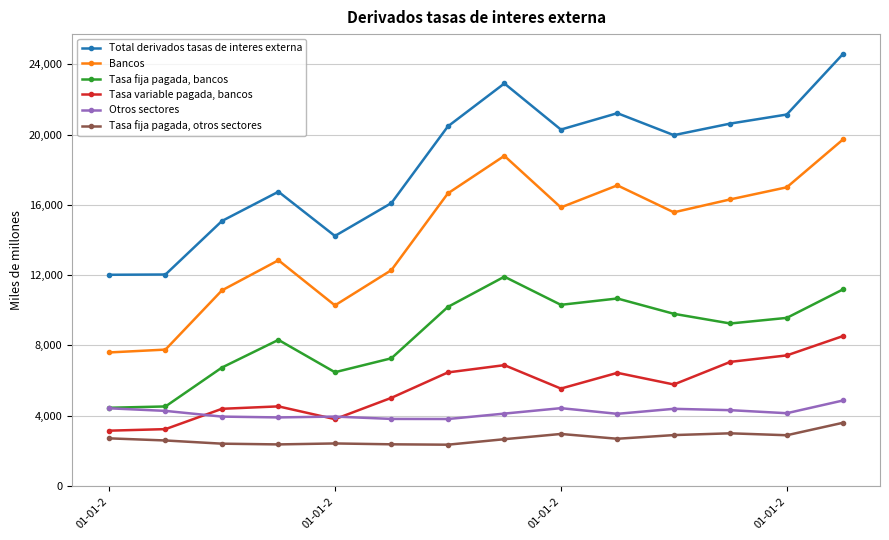

How many data points does each series have?

14